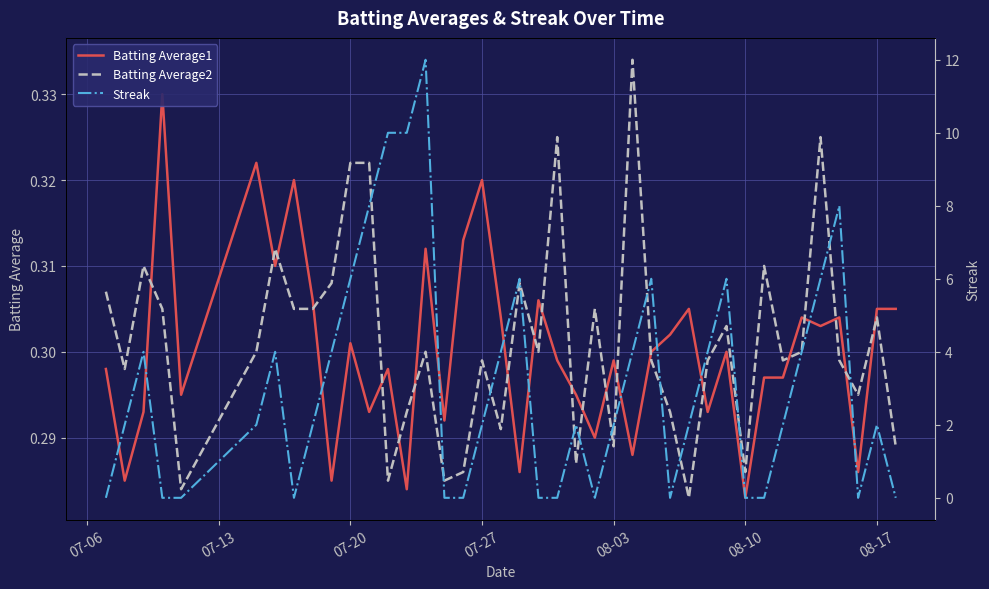

Reading left to right, list all the values displayed in this chart.

Batting Average1: 0.3	0.3	0.3	0.3	0.3	0.3	0.3	0.3	0.3	0.3	0.3	0.3	0.3	0.3	0.3	0.3	0.3	0.3	0.3	0.3	0.3	0.3	0.3	0.3	0.3	0.3	0.3	0.3	0.3	0.3	0.3	0.3	0.3	0.3	0.3	0.3	0.3	0.3	0.3	0.3
Batting Average2: 0.3	0.3	0.3	0.3	0.3	0.3	0.3	0.3	0.3	0.3	0.3	0.3	0.3	0.3	0.3	0.3	0.3	0.3	0.3	0.3	0.3	0.3	0.3	0.3	0.3	0.3	0.3	0.3	0.3	0.3	0.3	0.3	0.3	0.3	0.3	0.3	0.3	0.3	0.3	0.3
Streak: 0.0	2.0	4.0	0.0	0.0	2.0	4.0	0.0	2.0	4.0	6.0	8.0	10.0	10.0	12.0	0.0	0.0	2.0	4.0	6.0	0.0	0.0	2.0	0.0	2.0	4.0	6.0	0.0	2.0	4.0	6.0	0.0	0.0	2.0	4.0	6.0	8.0	0.0	2.0	0.0